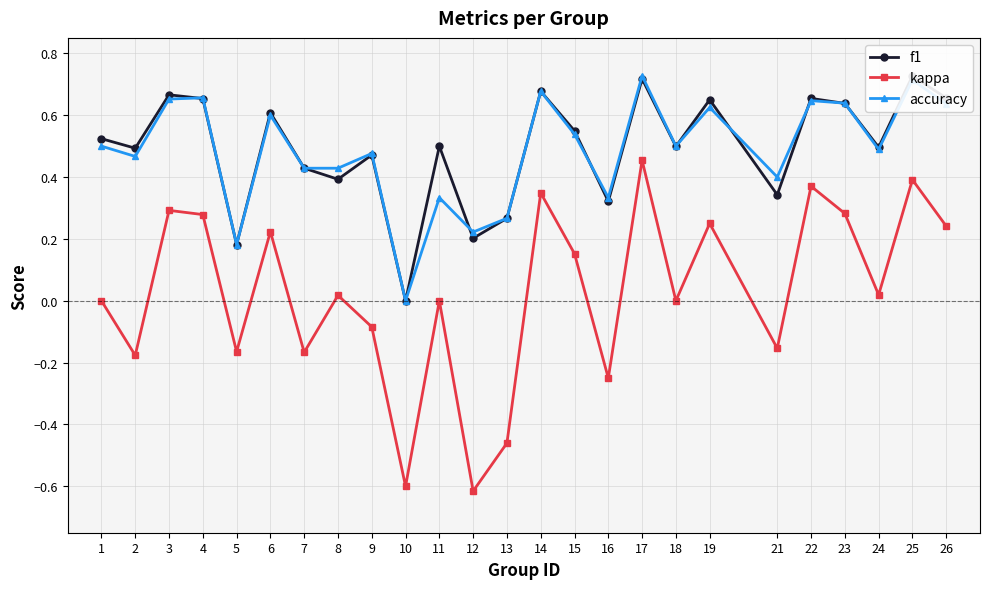

Between 22 and 26, which series saw the biggest shift?

kappa